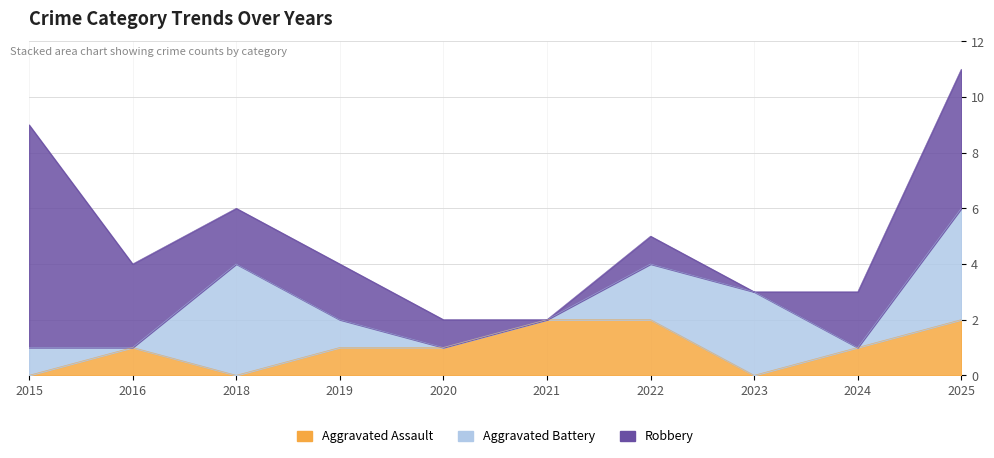

Is it true that Aggravated Assault equals 1 at 2021?

False